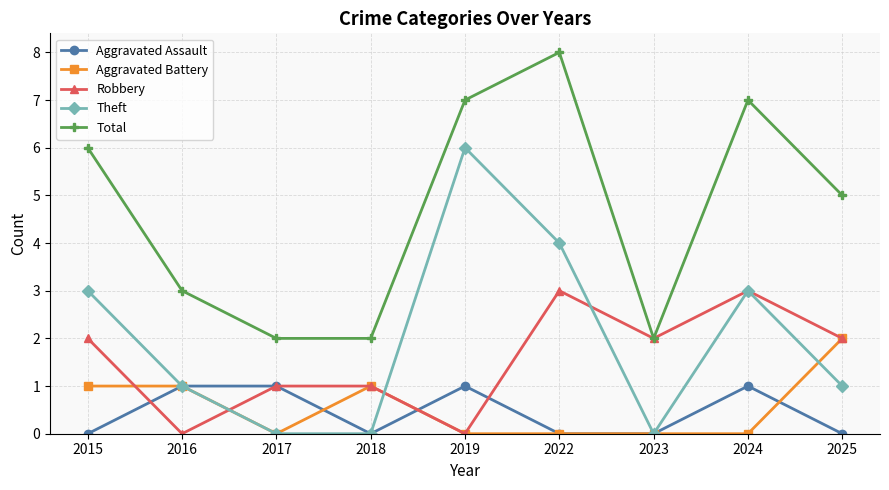

Reading left to right, what are all the values shown in this chart?

Aggravated Assault: 2015=0	2016=1	2017=1	2018=0	2019=1	2022=0	2023=0	2024=1	2025=0
Aggravated Battery: 2015=1	2016=1	2017=0	2018=1	2019=0	2022=0	2023=0	2024=0	2025=2
Robbery: 2015=2	2016=0	2017=1	2018=1	2019=0	2022=3	2023=2	2024=3	2025=2
Theft: 2015=3	2016=1	2017=0	2018=0	2019=6	2022=4	2023=0	2024=3	2025=1
Total: 2015=6	2016=3	2017=2	2018=2	2019=7	2022=8	2023=2	2024=7	2025=5